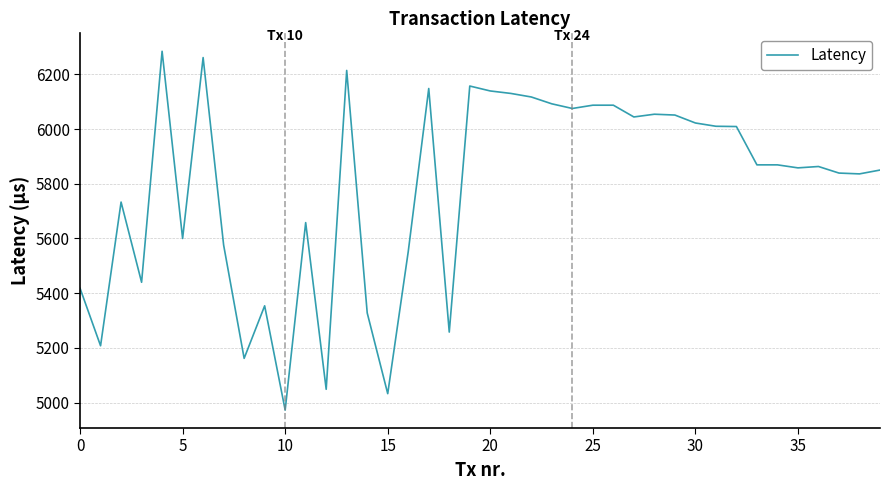

What is the difference between the maximum and minimum values?

1311